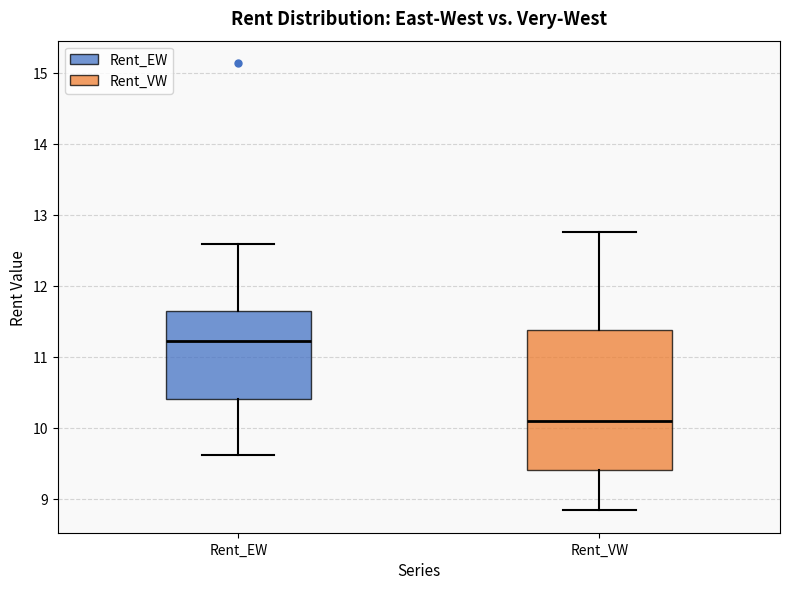

Comparing the boxes themselves (not the whiskers), which one is the tallest?

Rent_VW